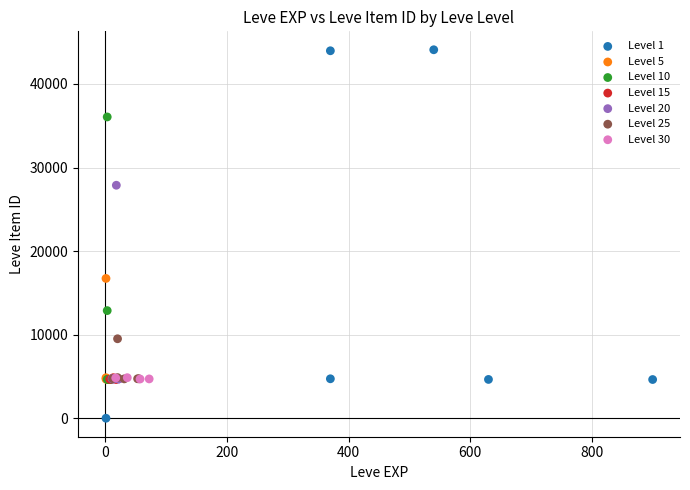

Which series has the widest spread of Y values?

Level 1